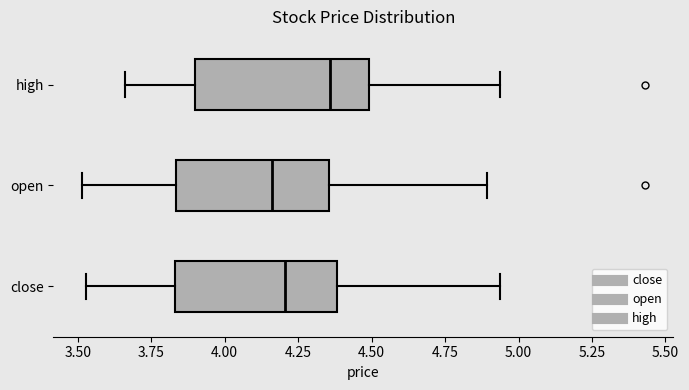

Reading bottom to top, read every box against the x-axis: the position of its median line, the range the box covers, and the ends of its whiskers. The values are not printed on the chart, so give them approximately, as read against the axis.

close: median 4.20, box 3.85 to 4.40, whiskers 3.55 to 4.95
open: median 4.15, box 3.85 to 4.35, whiskers 3.50 to 4.90
high: median 4.35, box 3.90 to 4.50, whiskers 3.65 to 4.95